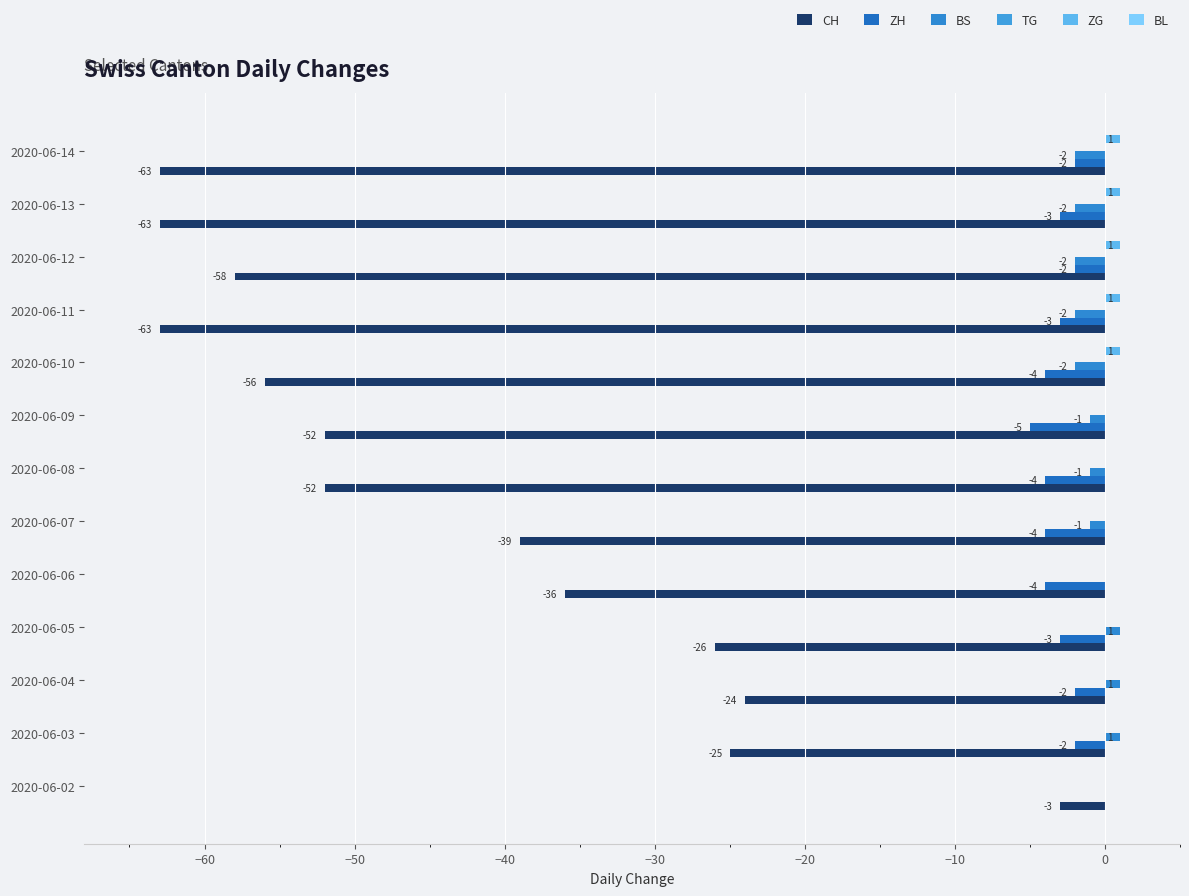

Which series has the widest spread of values?

CH